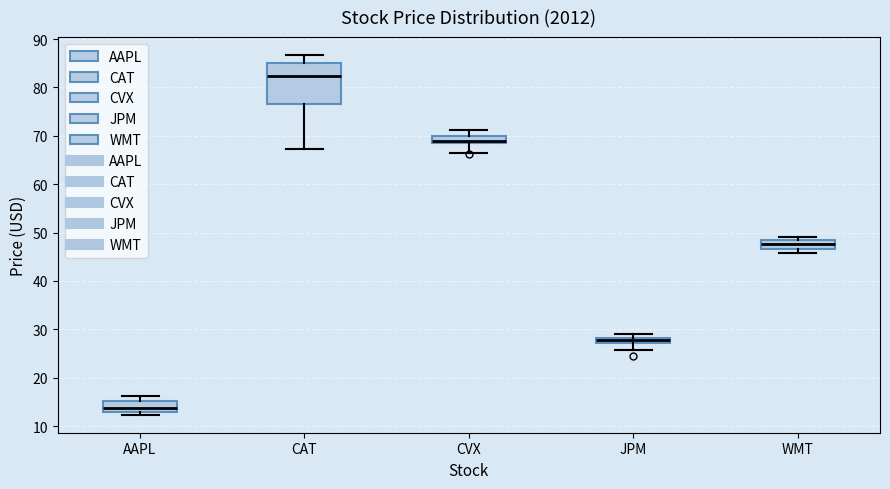

Where does the lower whisker of the box for CVX end on the y-axis? The values are not printed on the chart, so give them approximately, as read against the axis.

66